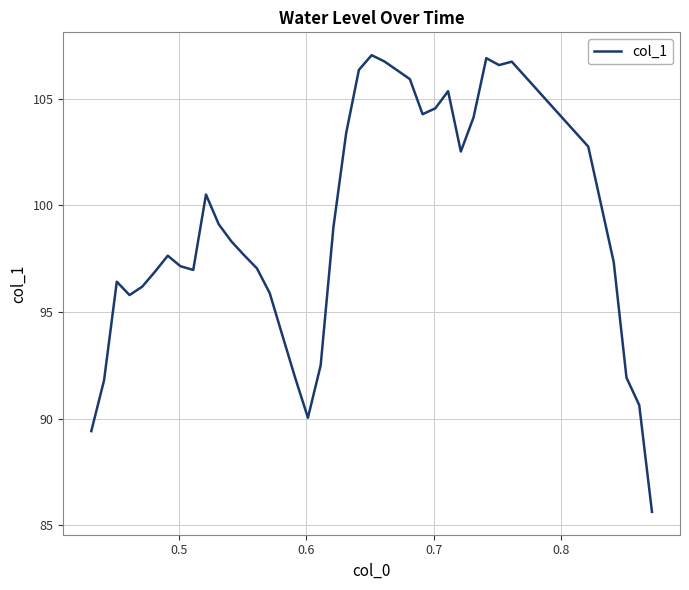

What is the maximum value shown in the chart?

107.0